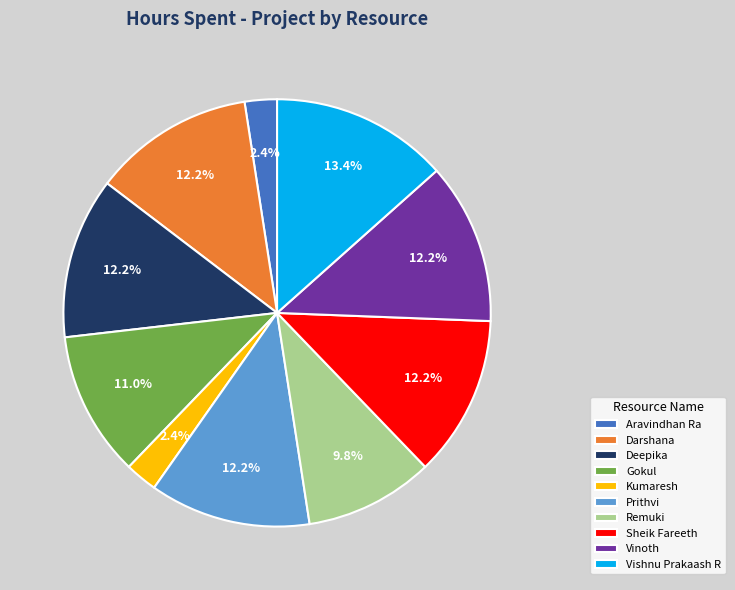

The Gokul slice represents 11% of the pie. True or false?

True